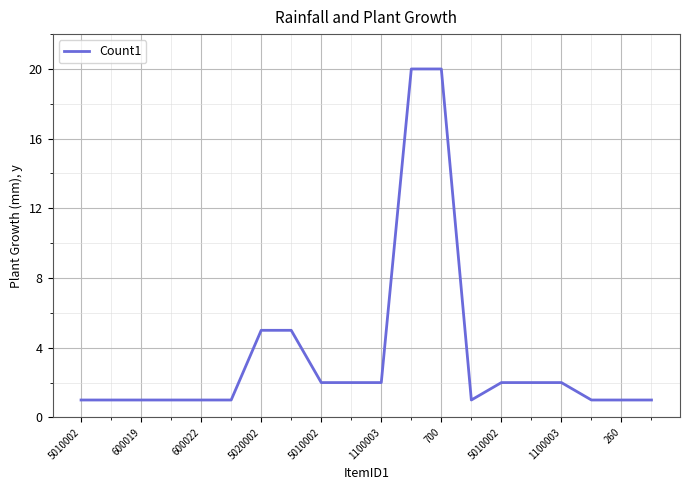

What is the minimum value shown in the chart?

1